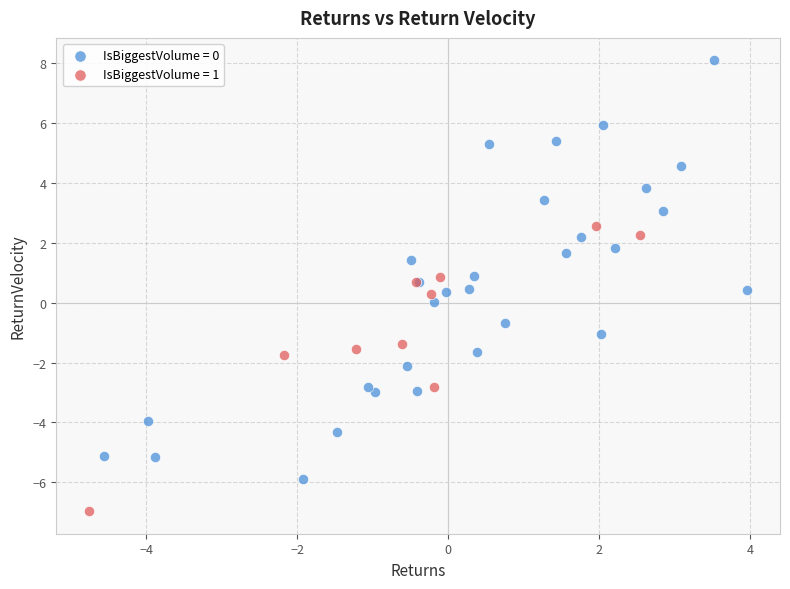

Which series reaches the minimum Y coordinate?

IsBiggestVolume = 1